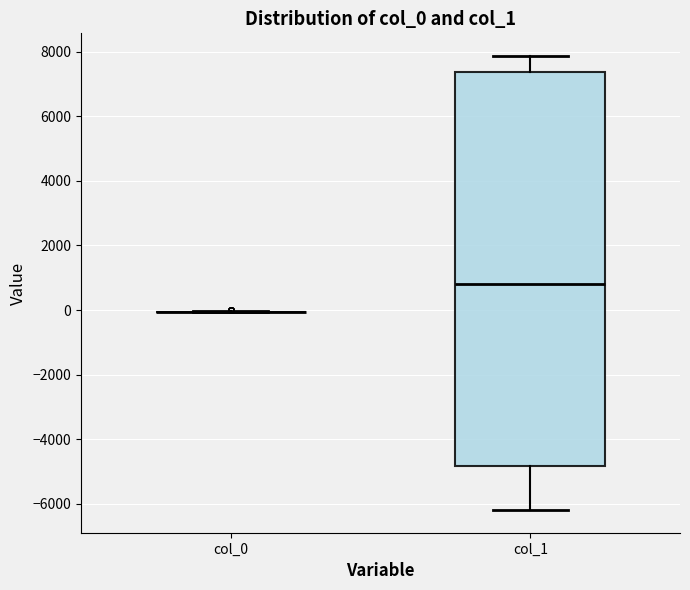

Where does the lower whisker of the box for col_1 end on the y-axis? The values are not printed on the chart, so give them approximately, as read against the axis.

-6200